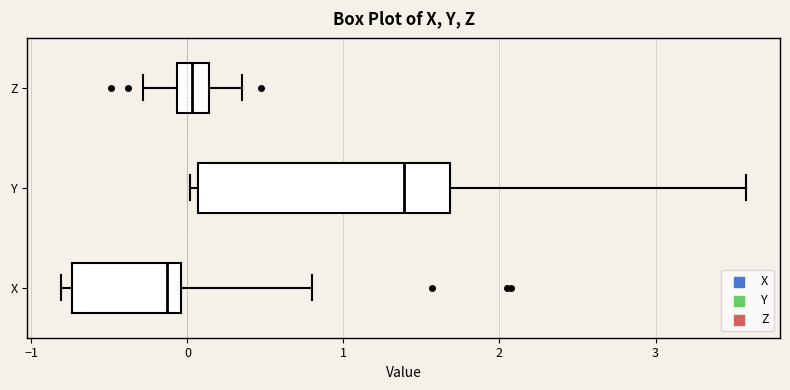

Reading bottom to top, transcribe this box plot: for each box, give where its median line is, the range the box spans, and where its two whiskers end, as read against the x-axis. The values are not printed on the chart, so give them approximately, as read against the axis.

X: median -0.1, box -0.7 to 0.0, whiskers -0.8 to 0.8
Y: median 1.4, box 0.1 to 1.7, whiskers 0.0 to 3.6
Z: median 0.0, box -0.1 to 0.1, whiskers -0.3 to 0.3